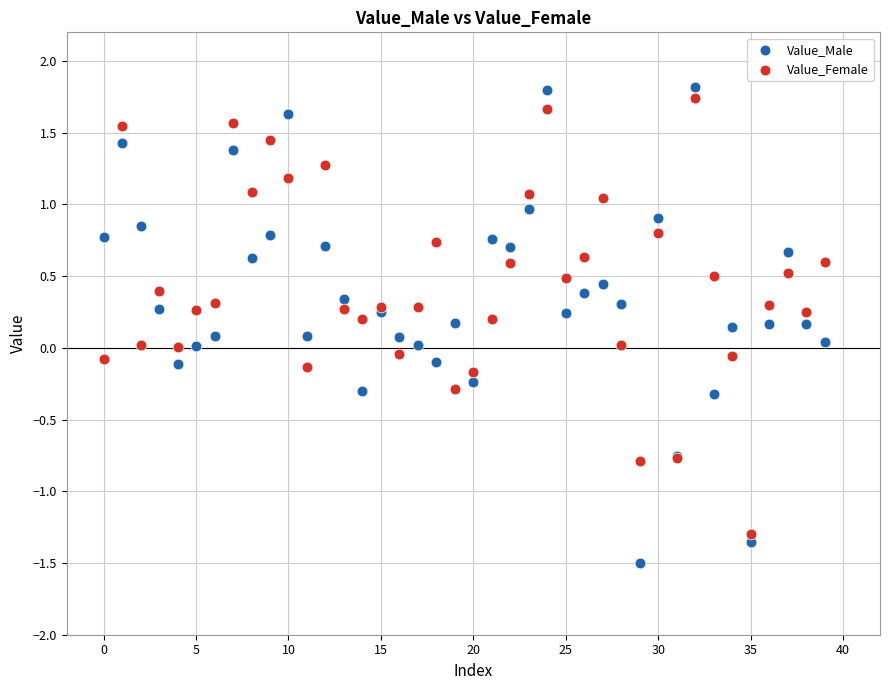

Which series contains the lowest Y value?

Value_Male